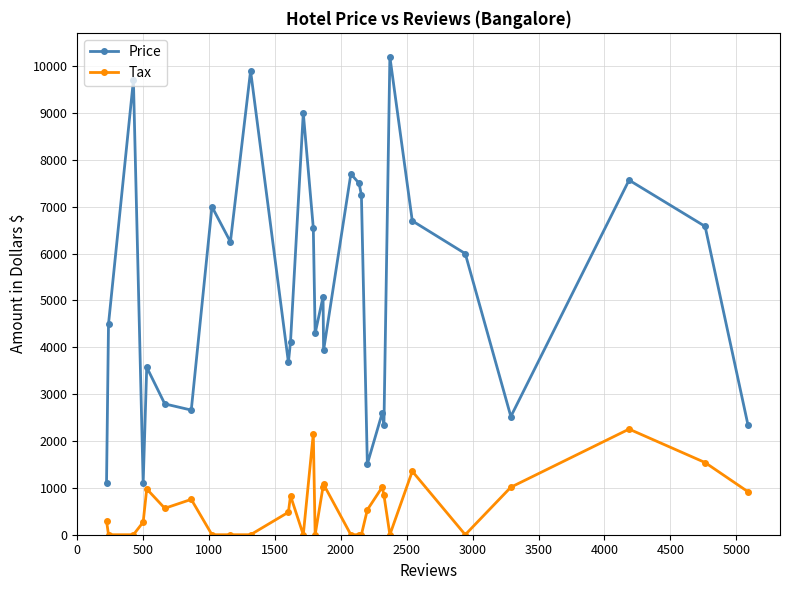

Which series has the widest spread of values?

Price